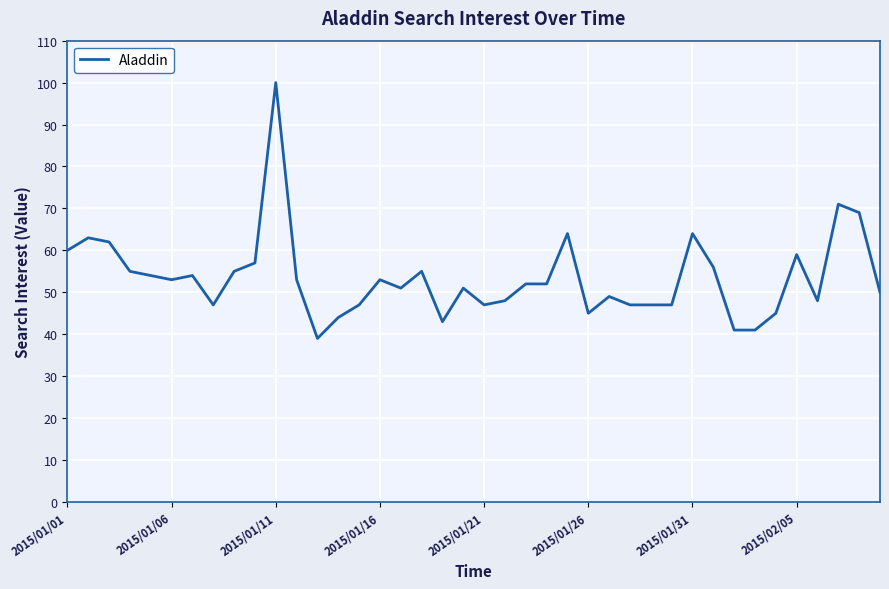

Count the number of categories in the chart.

40